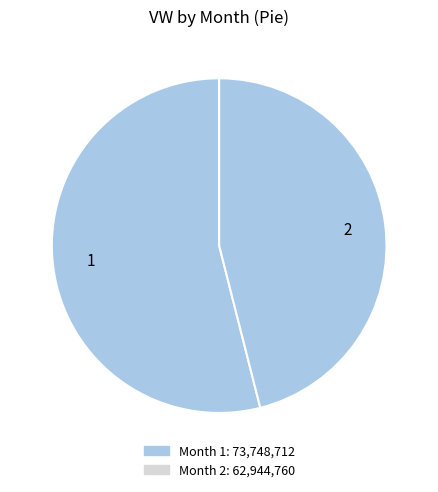

Which slice is the largest?

1